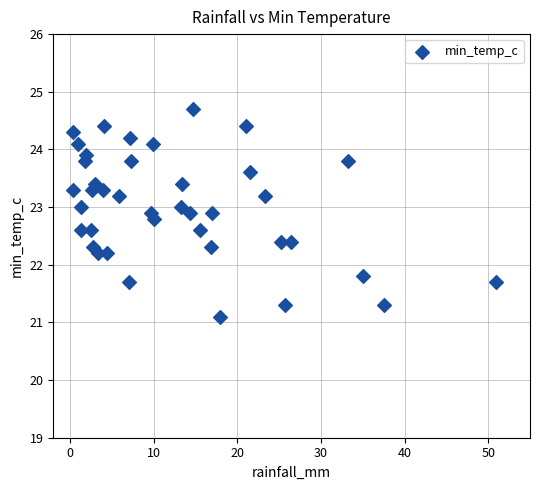

What is the range of X values (max minus min)?

50.6